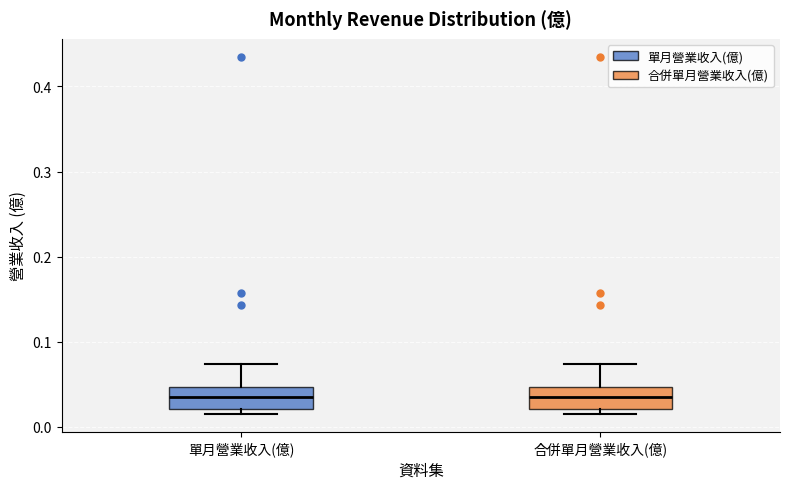

Reading left to right, transcribe this box plot: for each box, give where its median line is, the range the box spans, and where its two whiskers end, as read against the y-axis. The values are not printed on the chart, so give them approximately, as read against the axis.

單月營業收入(億): median 0.04, box 0.02 to 0.05, whiskers 0.02 (just below the box's lower edge) to 0.07
合併單月營業收入(億): median 0.04, box 0.02 to 0.05, whiskers 0.02 (just below the box's lower edge) to 0.07